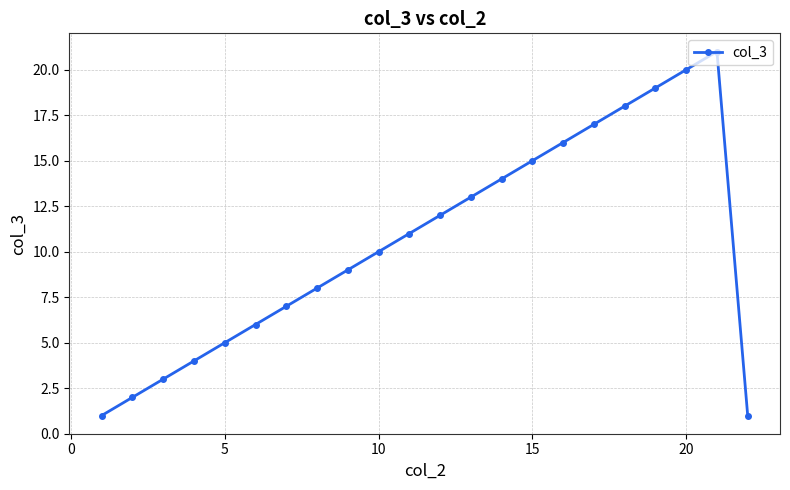

What is the average value?

11